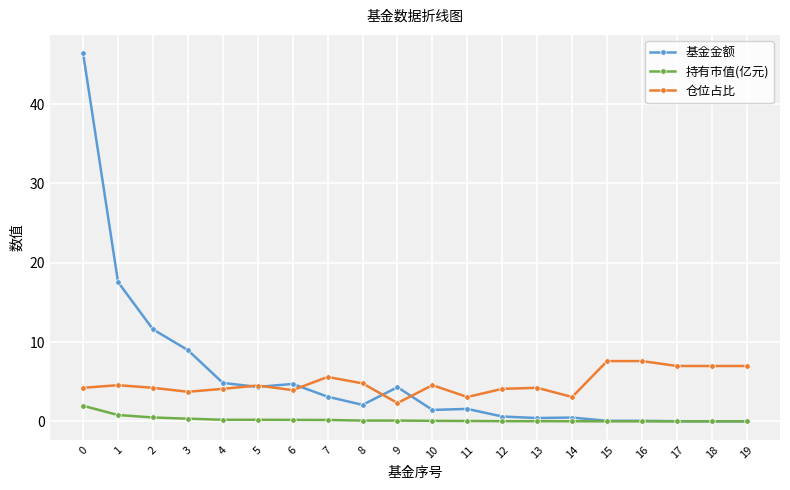

List the series in order of their peak value, lowest first.

持有市值(亿元), 仓位占比, 基金金额